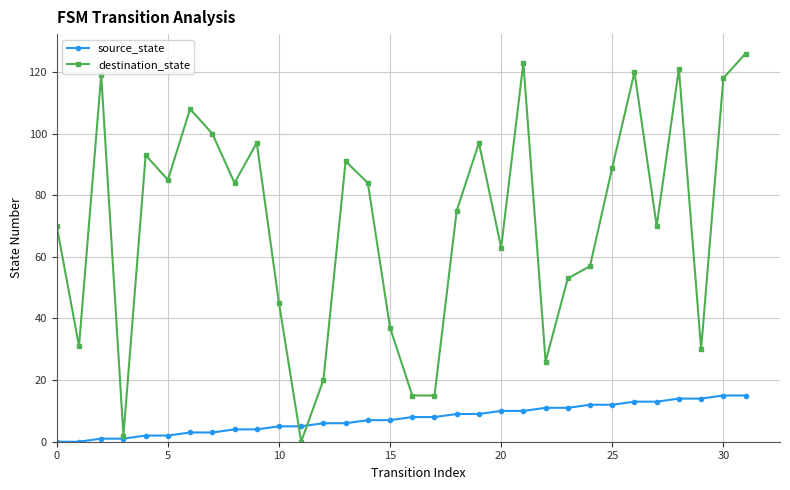

Does the chart have visible grid lines?

Yes